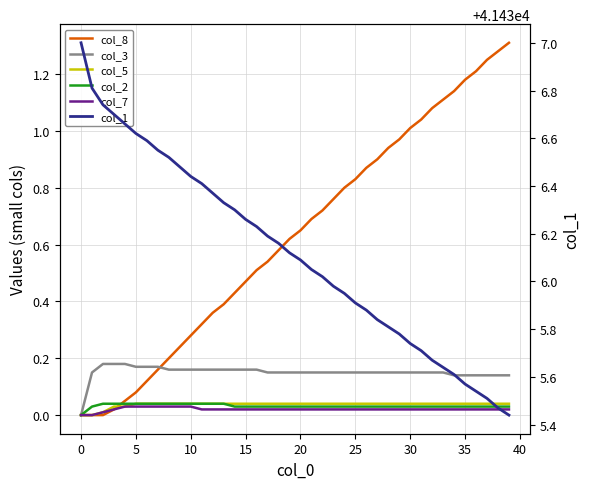

What is the spread (max minus min) of values at 24?

41435.9